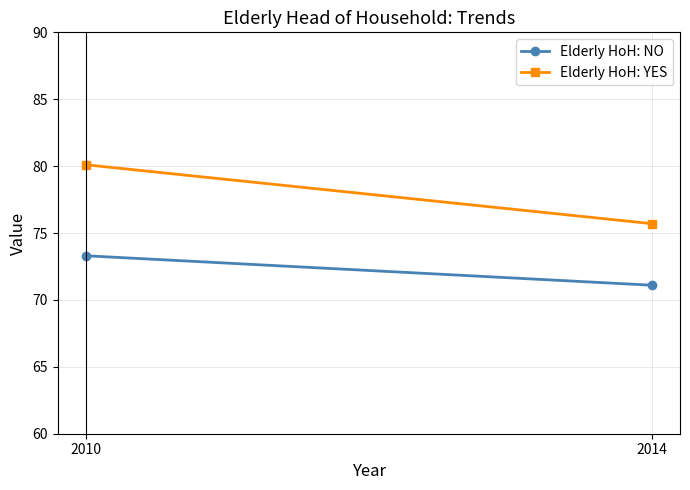

How many data points does each series have?

2